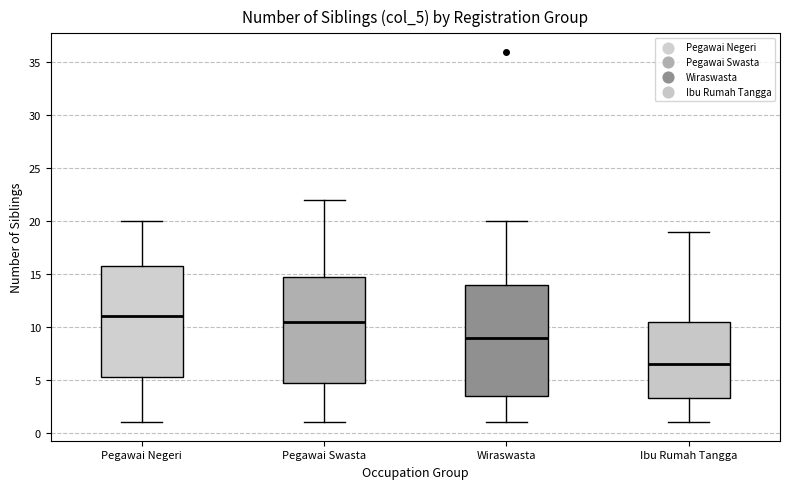

Which box has the highest median line?

Pegawai Negeri